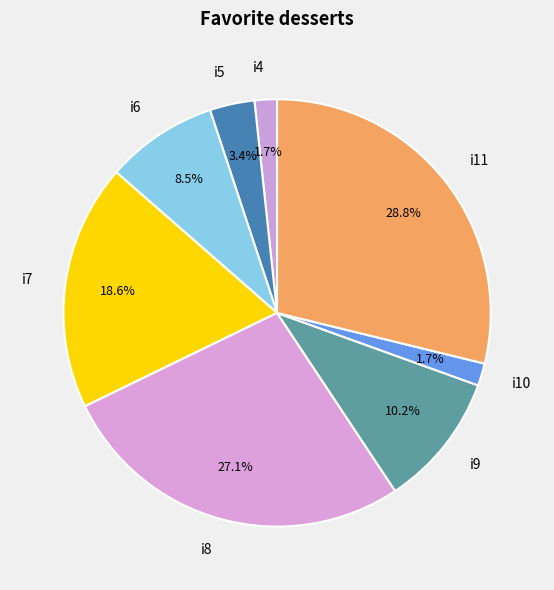

Is it true that i4 is 13% of the pie?

False